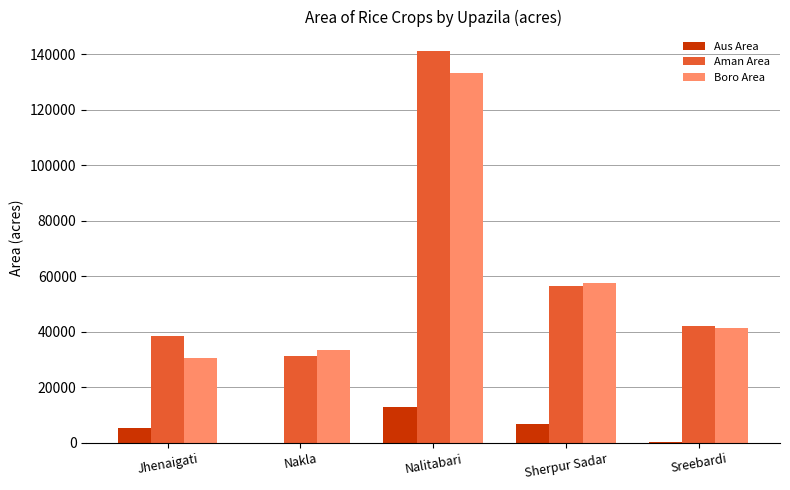

Between Sherpur Sadar and Sreebardi, which series saw the biggest shift?

Boro Area